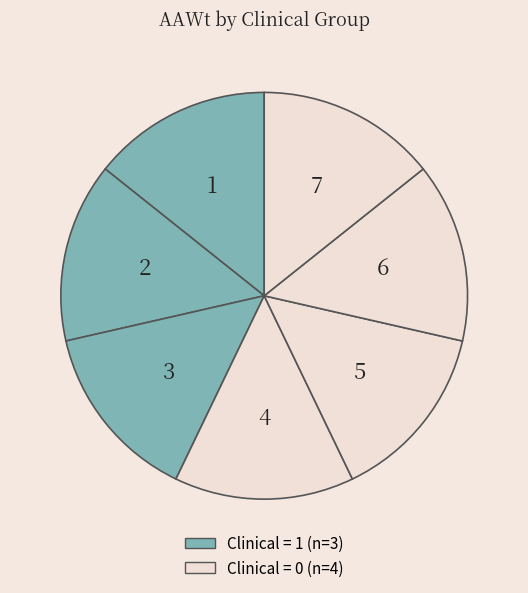

Is there a majority slice in this chart?

No